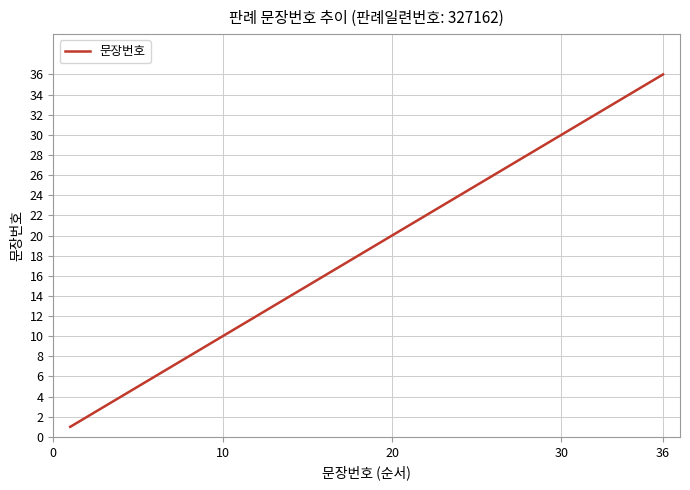

What is the minimum value shown in the chart?

1